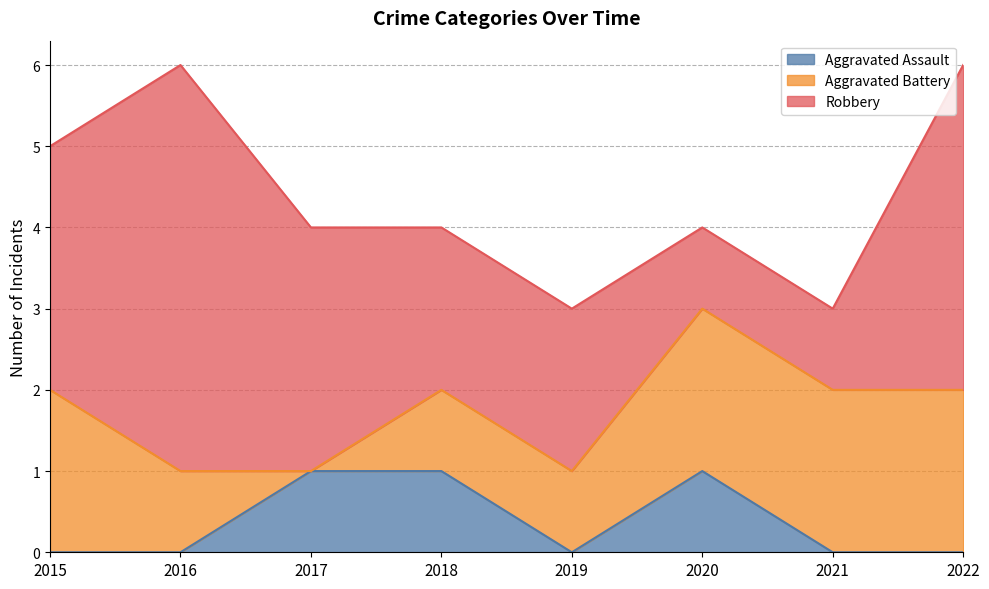

At which category is the sum across all series the highest?

2016